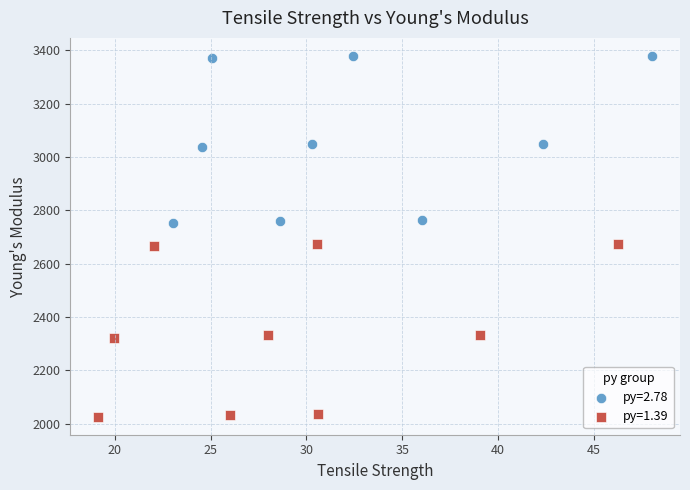

Which series reaches the maximum Y coordinate?

py=2.78